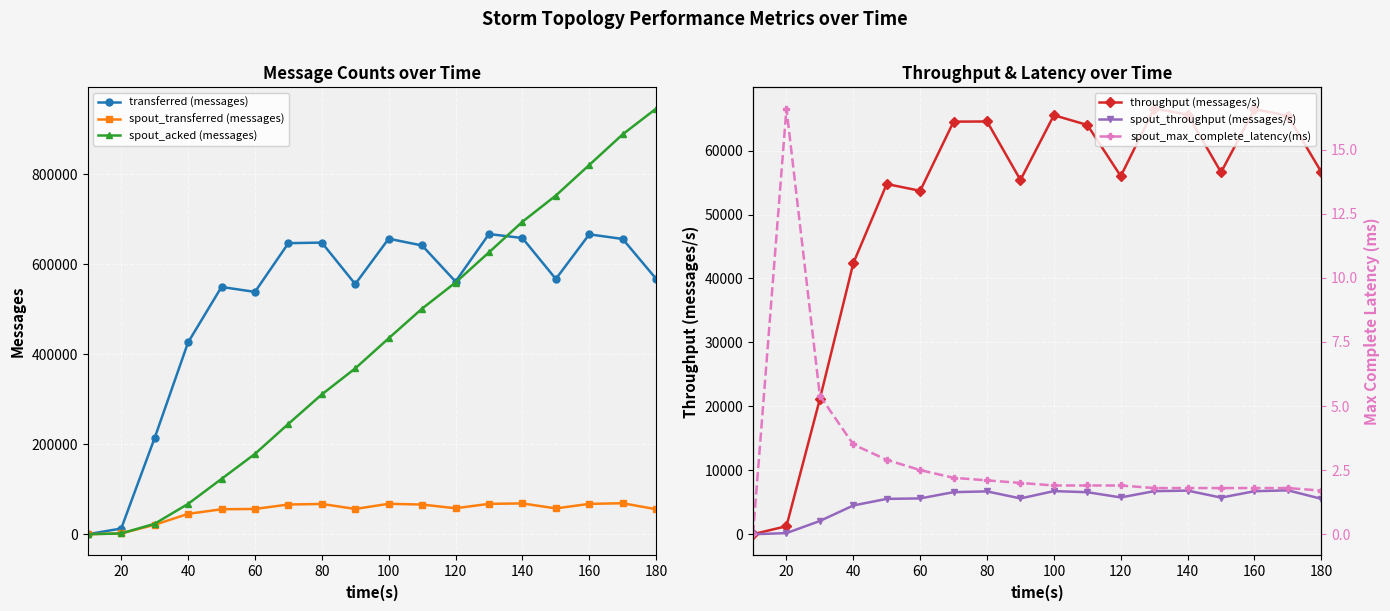

True or false: transferred (messages) has more than 1 interior local peaks.

True